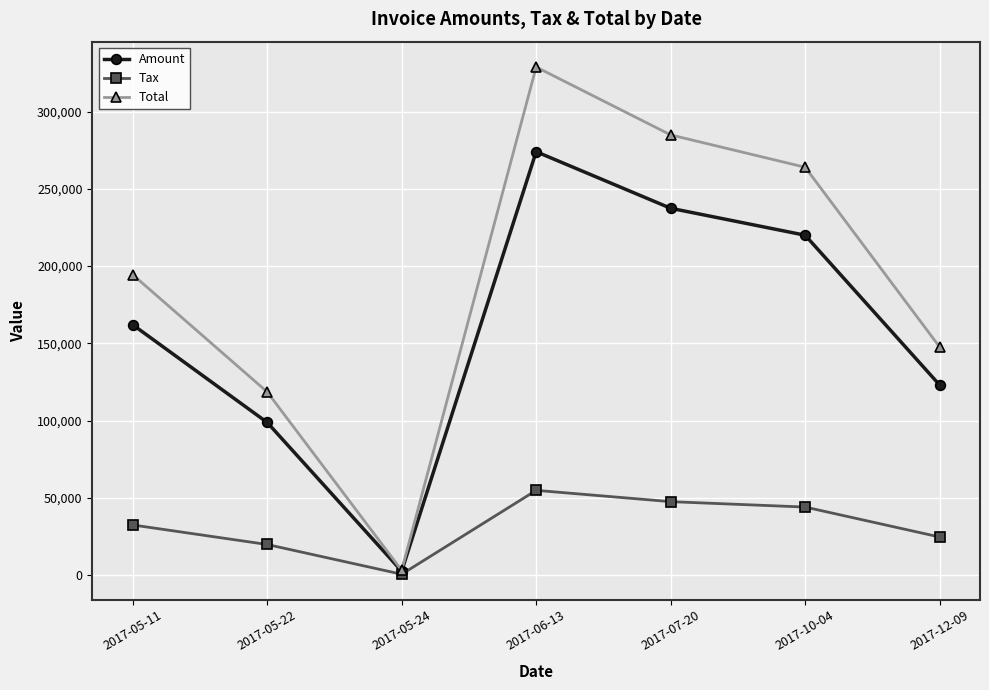

True or false: Total has a value of 92709.1 at 2017-12-09.

False